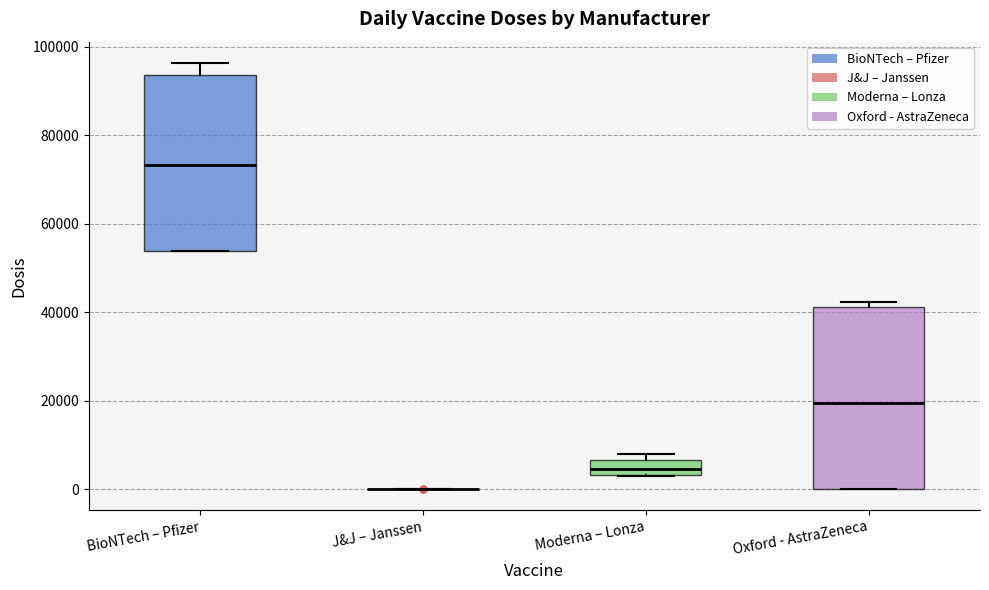

Reading left to right, transcribe this box plot: for each box, give where its median line is, the range the box spans, and where its two whiskers end, as read against the y-axis. The values are not printed on the chart, so give them approximately, as read against the axis.

BioNTech – Pfizer: median 74000, box 54000 to 94000, whiskers 54000 to 96000
J&J – Janssen: box collapsed to a line at 0, whiskers 0 to 0
Moderna – Lonza: median 4000 (just above the box's lower edge), box 4000 to 6000, whiskers 2000 to 8000
Oxford - AstraZeneca: median 20000, box 0 to 42000, whiskers 0 to 42000 (just above the box's upper edge)